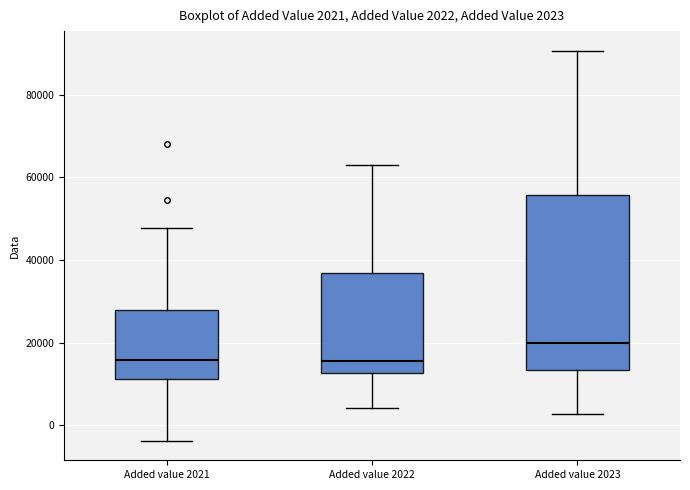

Which box is the tallest, from its lower edge to its upper edge?

Added value 2023